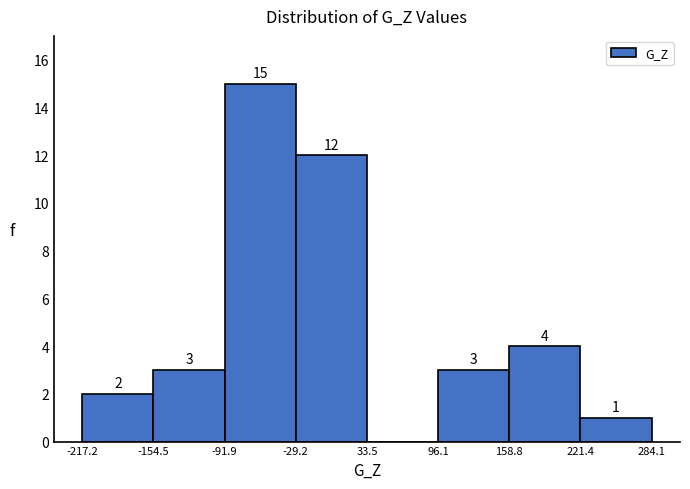

Which range on the x-axis has the tallest bar?

-91.9 to -29.2